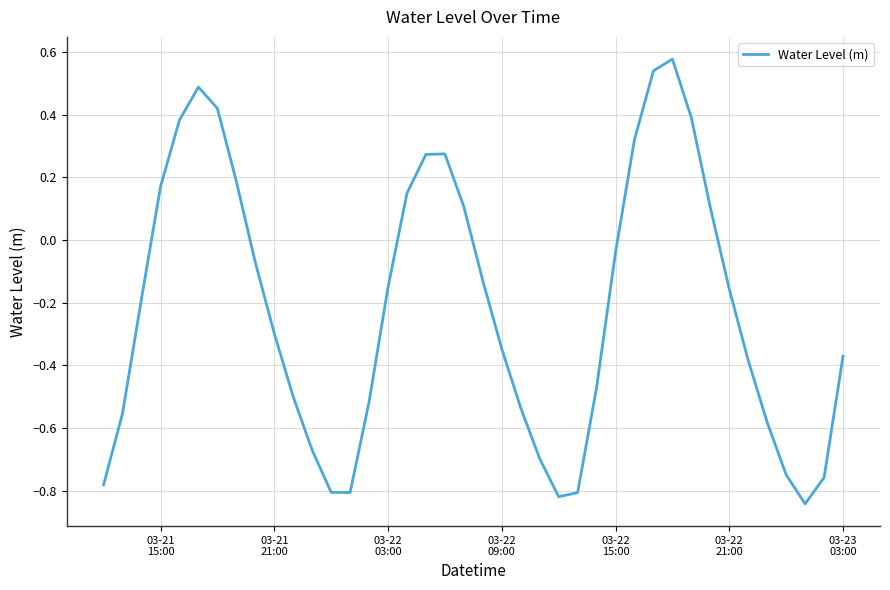

How many values are below zero?

26